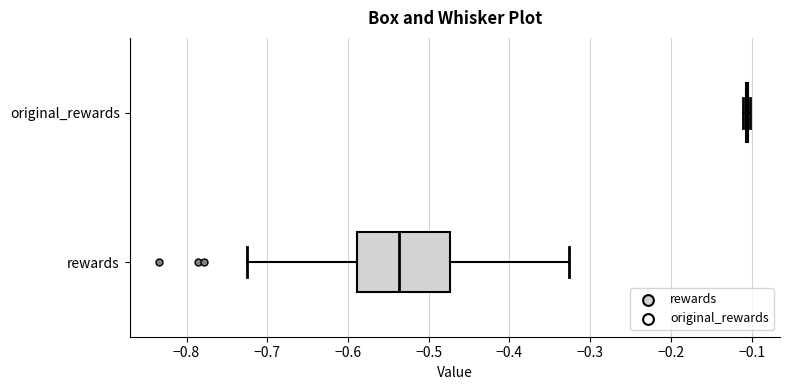

Reading bottom to top, read every box against the x-axis: the position of its median line, the range the box covers, and the ends of its whiskers. The values are not printed on the chart, so give them approximately, as read against the axis.

rewards: median -0.54, box -0.59 to -0.47, whiskers -0.73 to -0.33
original_rewards: box collapsed to a line at -0.11, whiskers -0.11 to -0.10